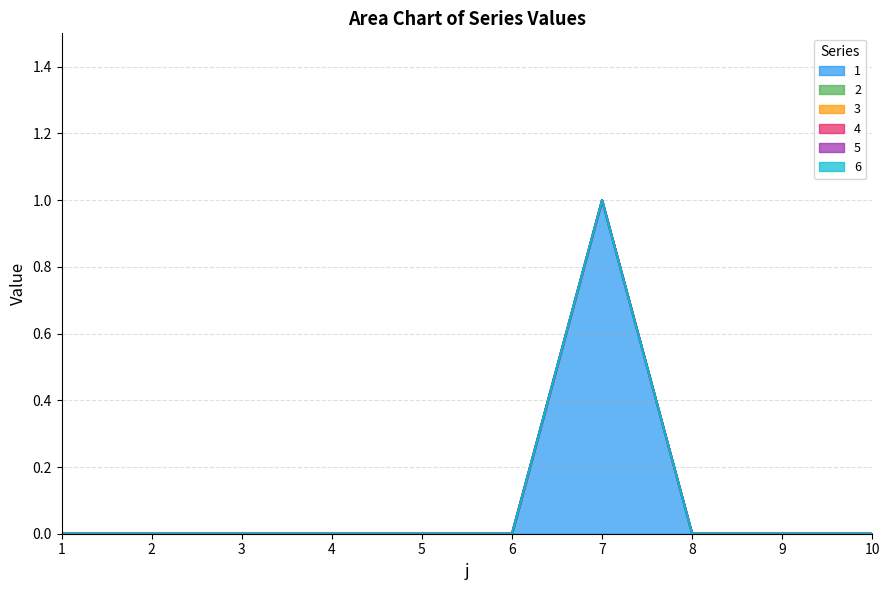

Which series changed the most between 7 and 9?

1